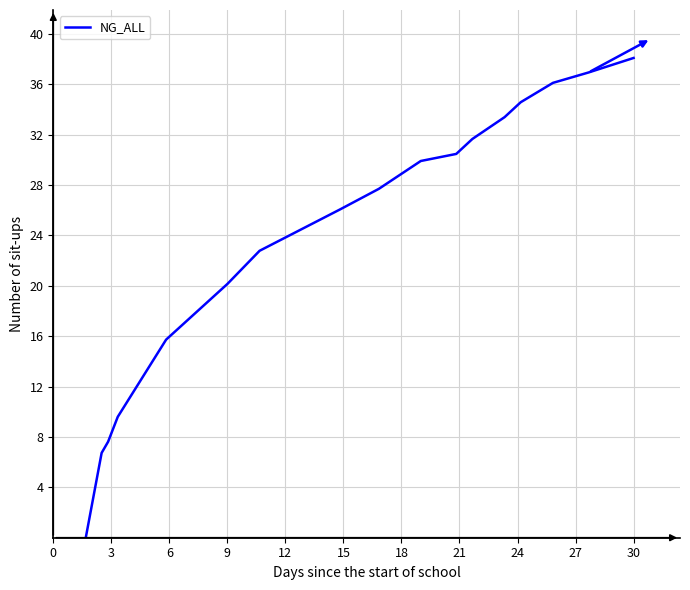

Is this an area chart (filled region under the line)?

No